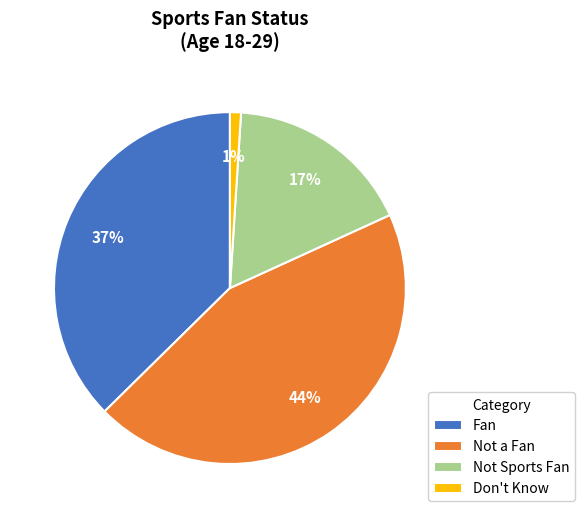

True or false: Fan accounts for 37% of the total.

True